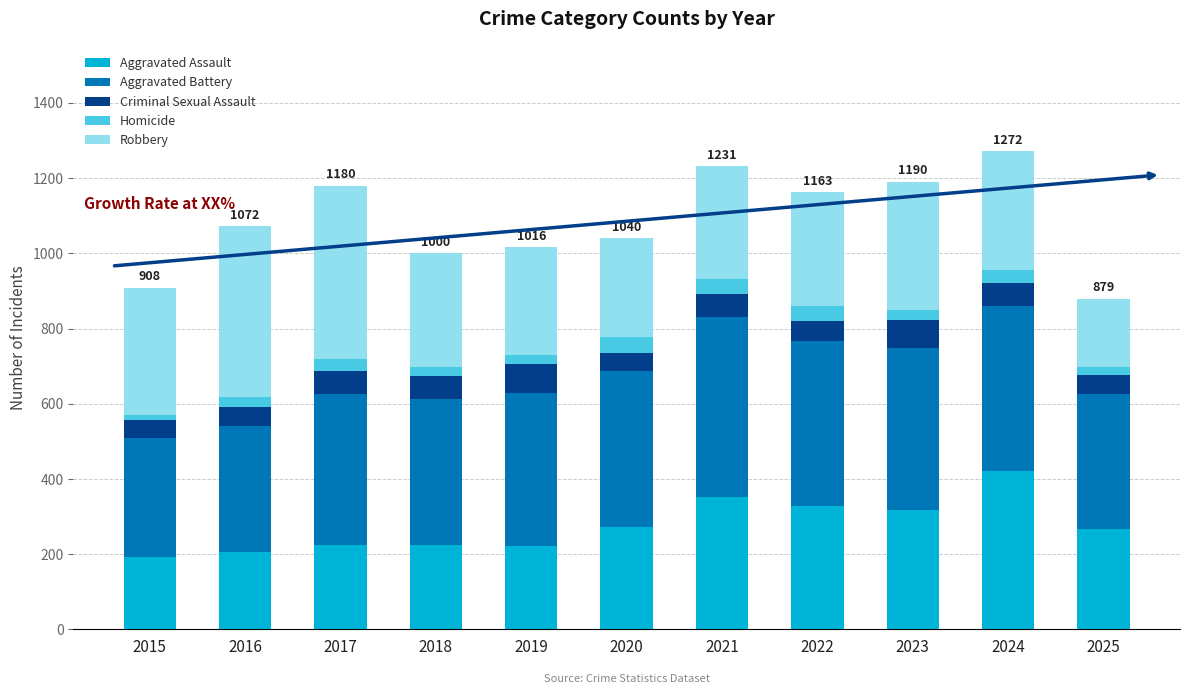

At which label does Aggravated Assault reach its peak?

2024